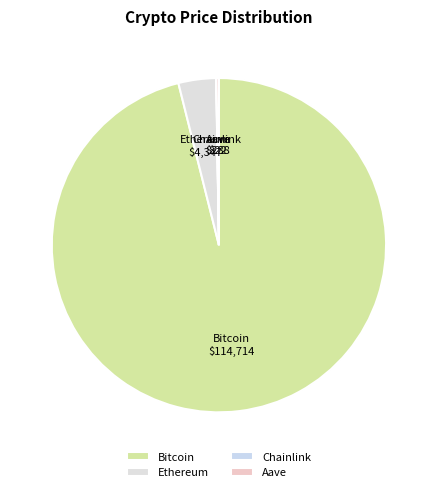

What is the majority slice?

Bitcoin